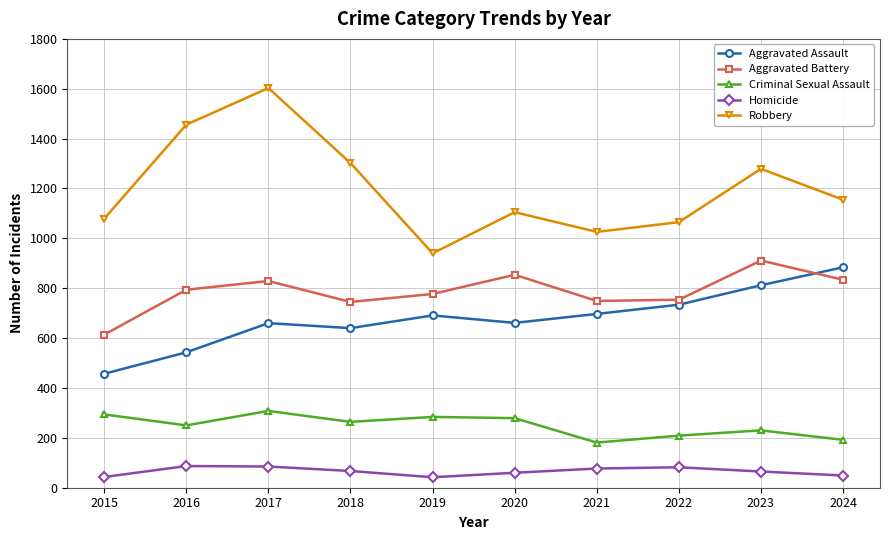

What is the smallest value displayed?

42